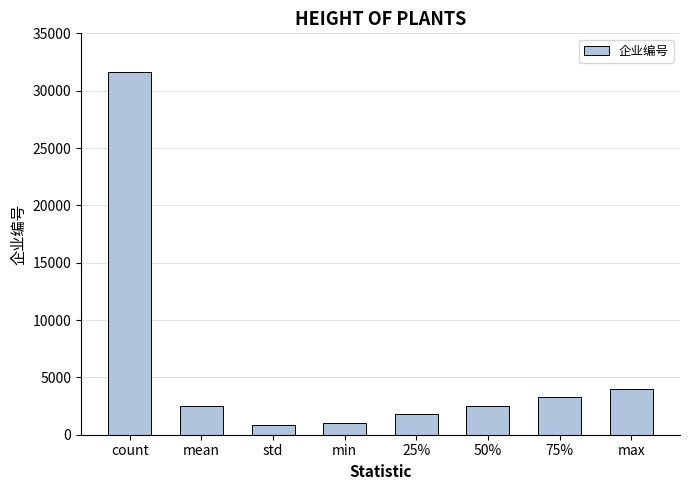

What is the change in value from count to 25%?

-29844.0